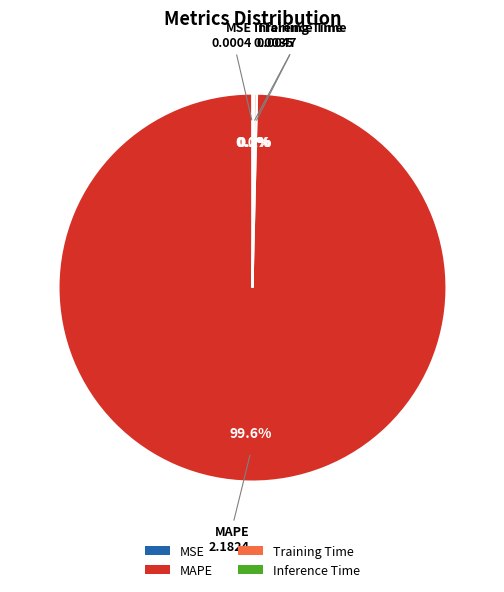

What is the largest slice in the pie chart?

MAPE